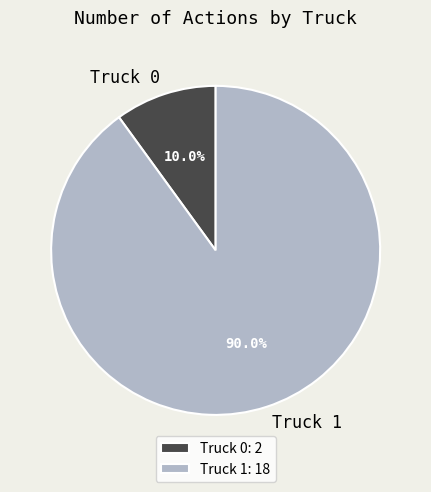

Rank the categories by value from lowest to highest.

Truck 0, Truck 1